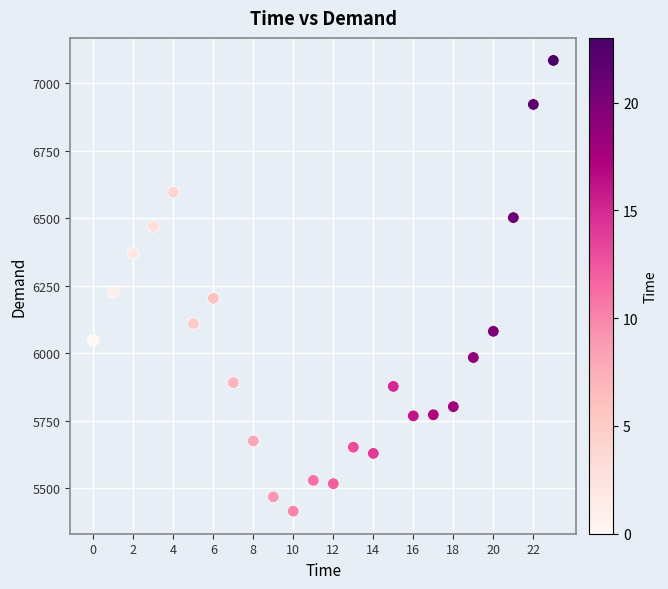

What Y value in the scatter plot is closest to 6249?

6225